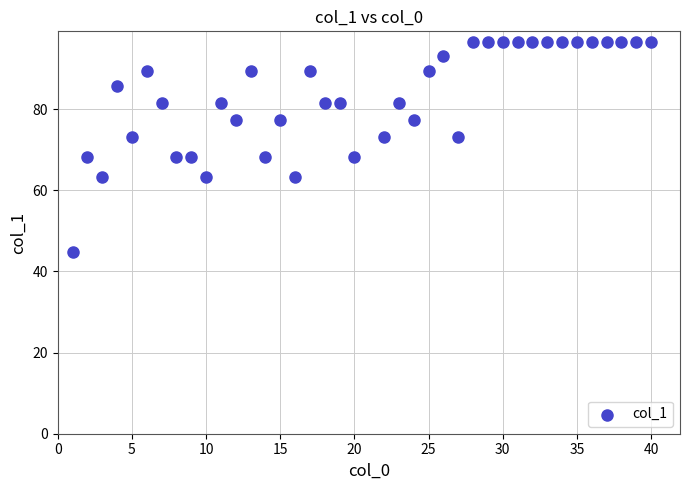

What is the range of X values (max minus min)?

39.0